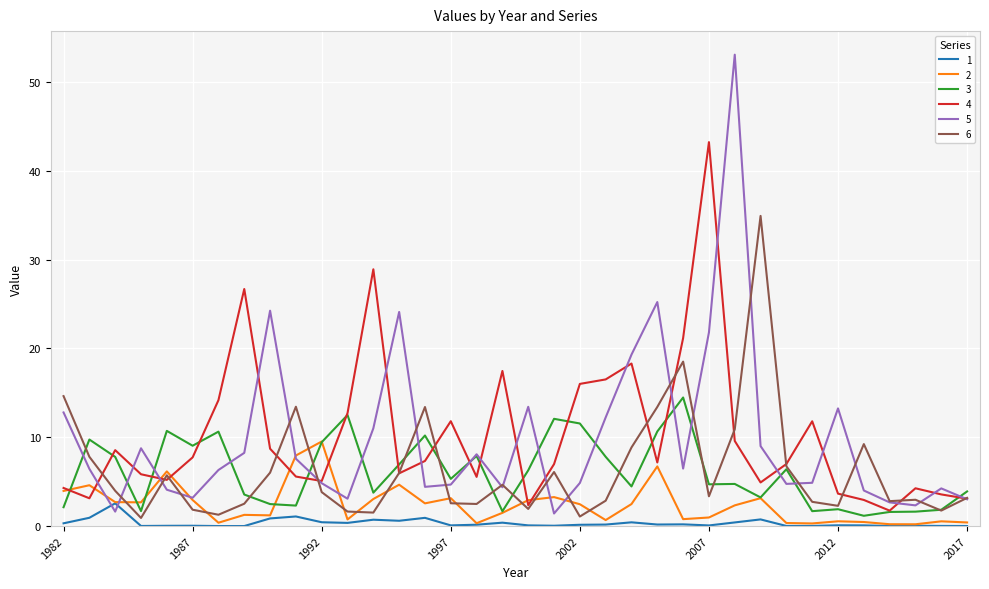

How many interior local peaks does the 4 series have?

9